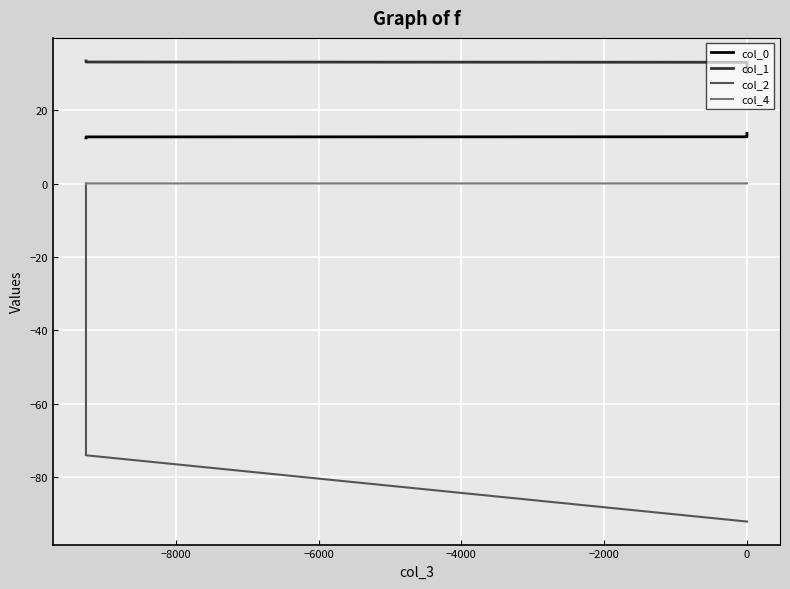

What is the label of the 5th point from the left?

−2000